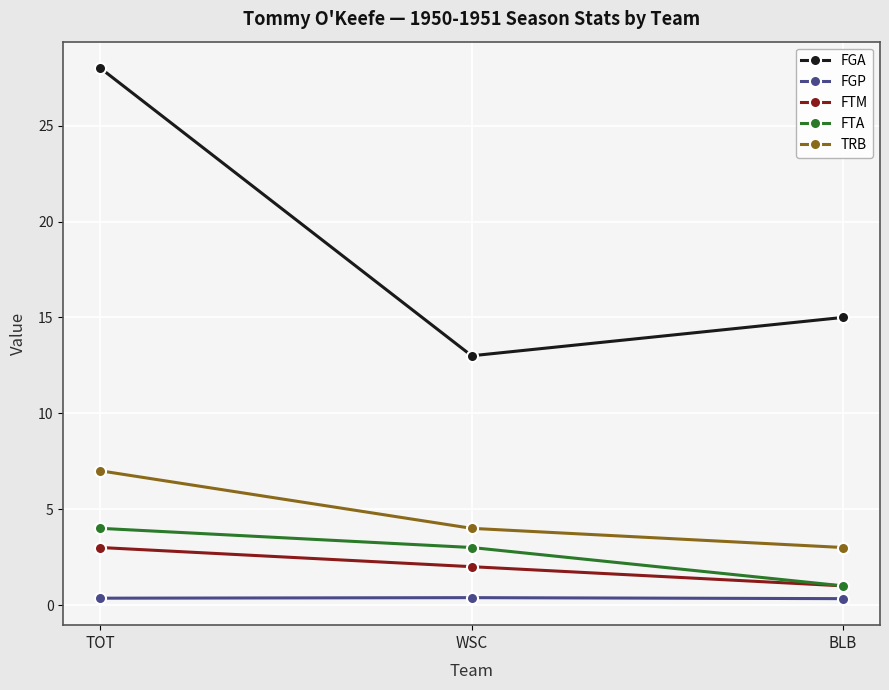

Is it true that FGA equals 13.0 at WSC?

True